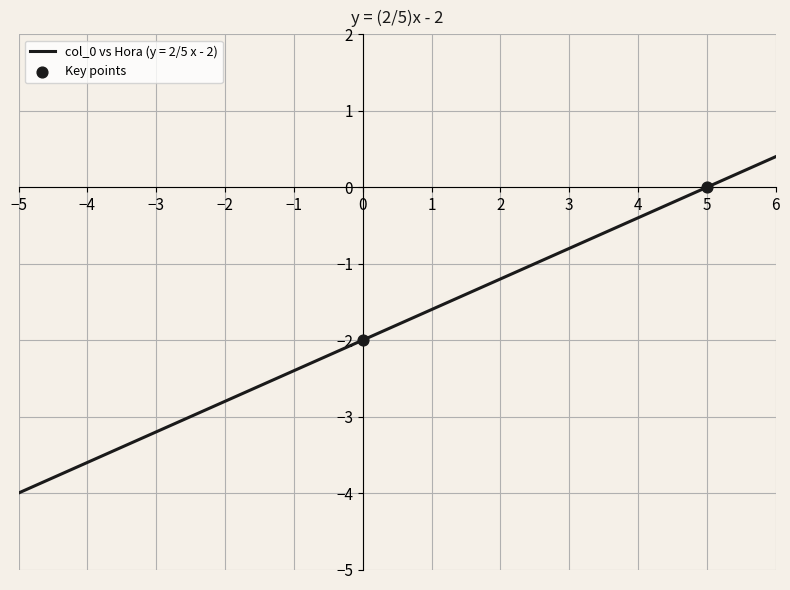

What is the change in value from −5 to −4?

+0.4